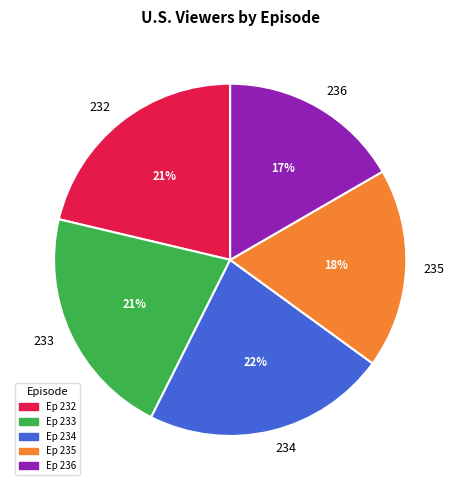

How many slices are in this pie chart?

5